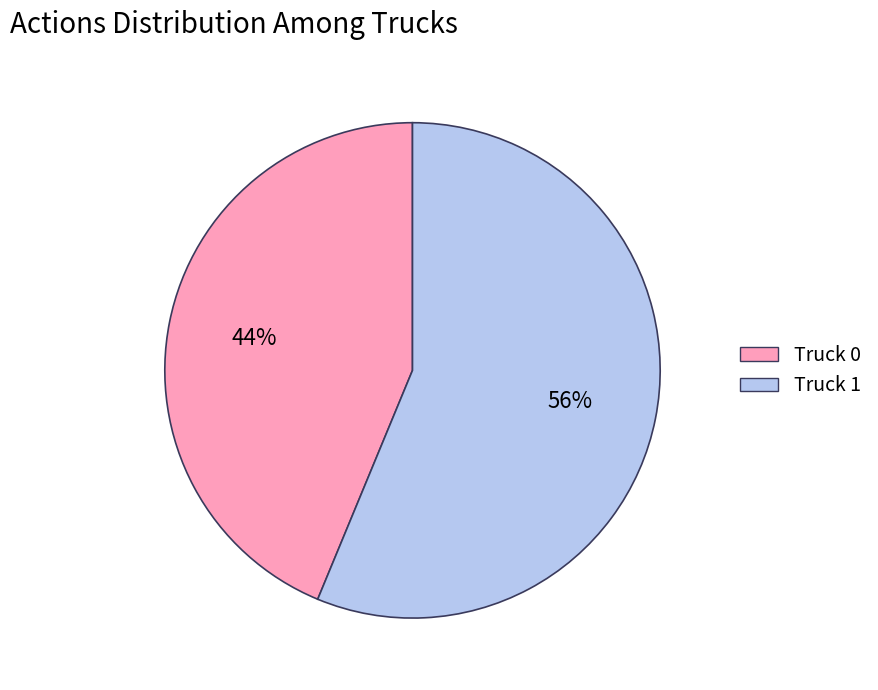

How many slices are in this pie chart?

2